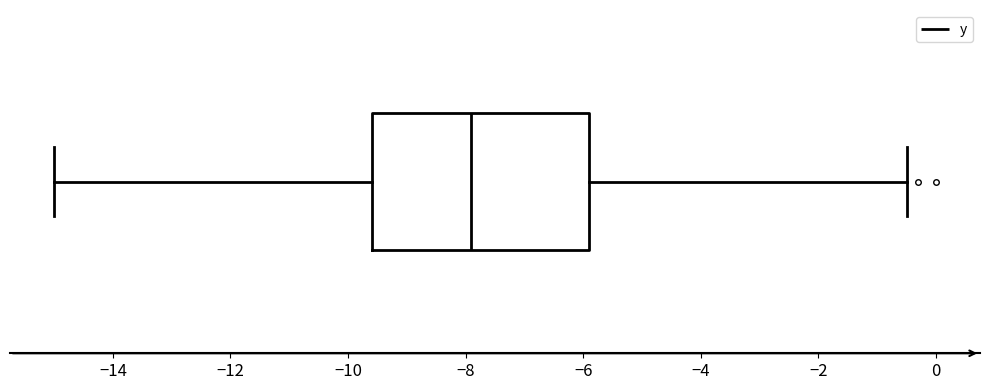

Transcribe this box plot: give where the median line is, the range the box spans, and where the two whiskers end, as read against the x-axis. The values are not printed on the chart, so give them approximately, as read against the axis.

median -7.8, box -9.6 to -5.8, whiskers -15.0 to -0.4